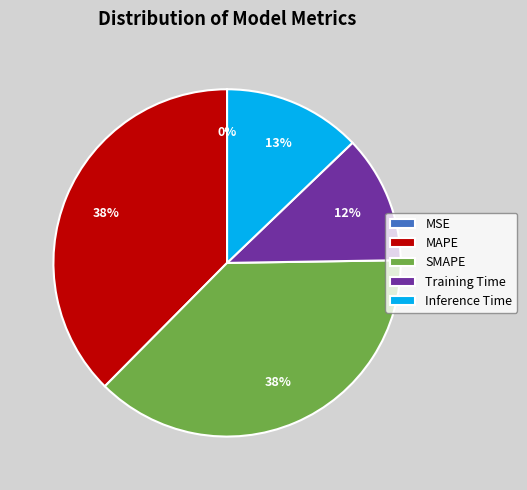

Is the sum of SMAPE and MAPE greater than half?

Yes